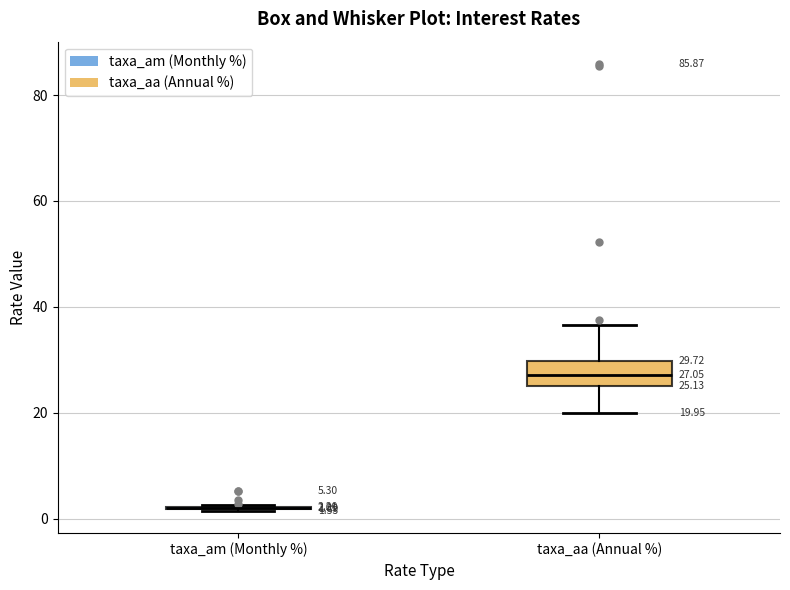

Which box is the tallest, from its lower edge to its upper edge?

taxa_aa (Annual %)